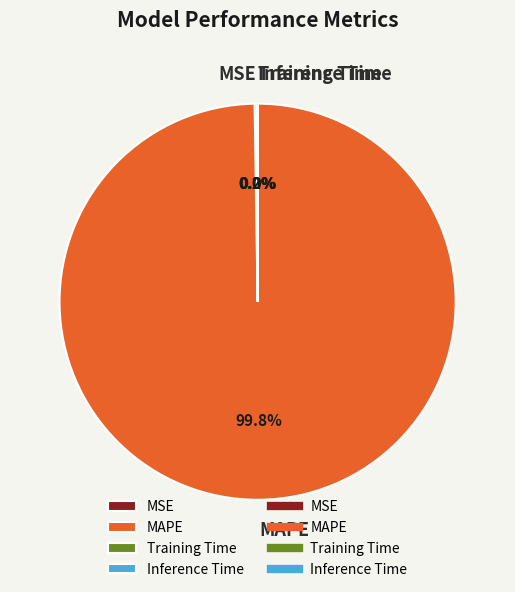

How much of the chart is everything except MAPE?

0.2%